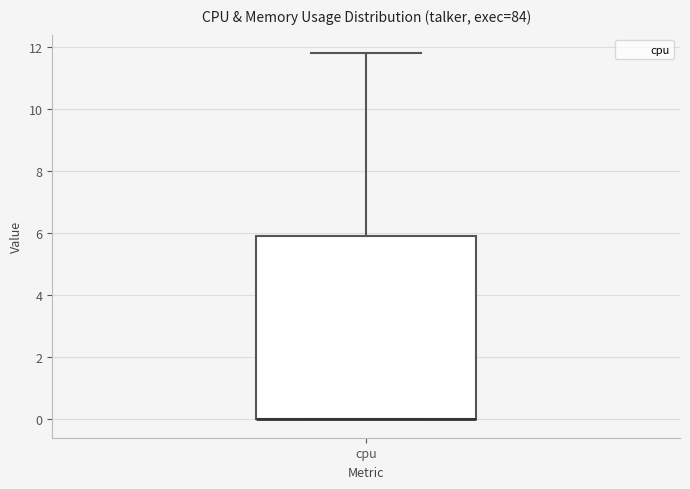

Where is the upper edge of the box for cpu on the y-axis? The values are not printed on the chart, so give them approximately, as read against the axis.

6.0